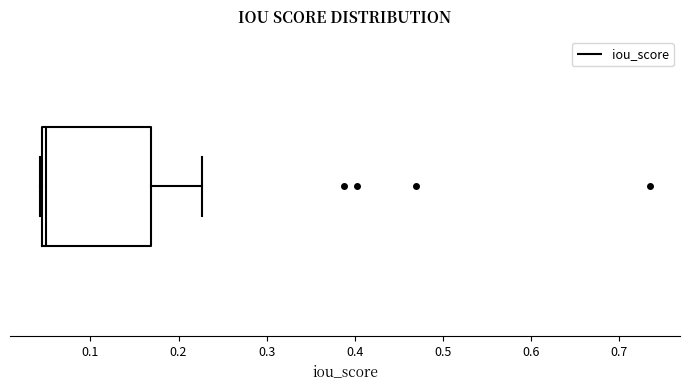

Where does the right whisker of the box end on the x-axis? The values are not printed on the chart, so give them approximately, as read against the axis.

0.23